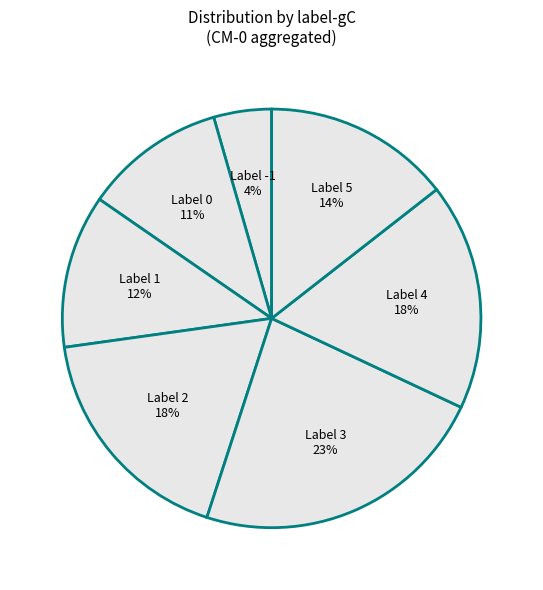

How many segments does this pie chart have?

7